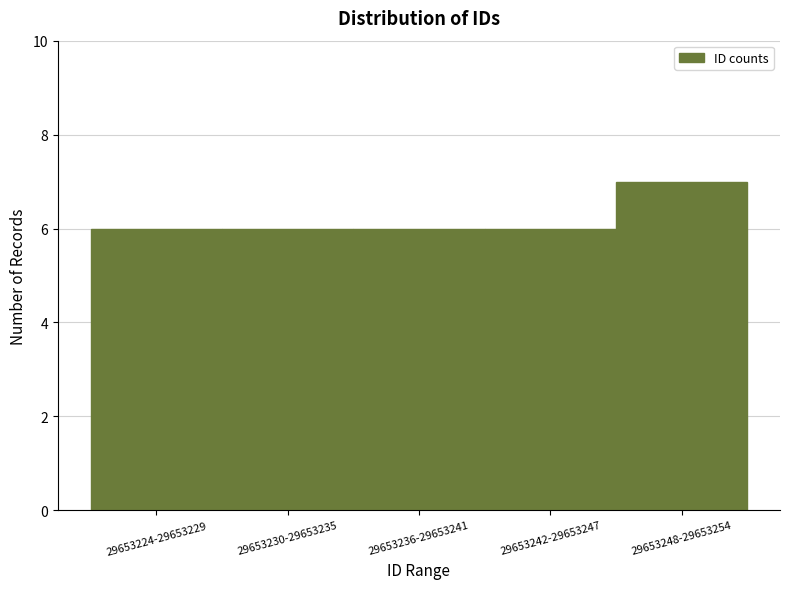

Reading left to right, extract all data points from this chart.

6	6	6	6	7